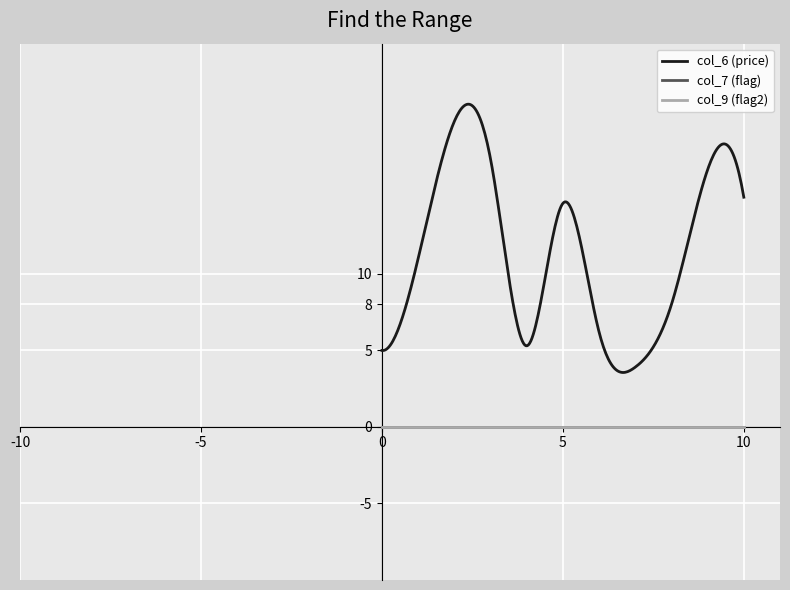

Reading left to right, list all the values displayed in this chart.

col_6 (price): 5.0	11.0	19.9	17.5	5.3	14.6	6.2	3.9	8.0	16.8	15.0
col_7 (flag): 0.0	0.0	0.0	0.0	0.0	0.0	0.0	0.0	0.0	0.0	0.0
col_9 (flag2): 0.0	0.0	0.0	0.0	0.0	0.0	0.0	0.0	0.0	0.0	0.0